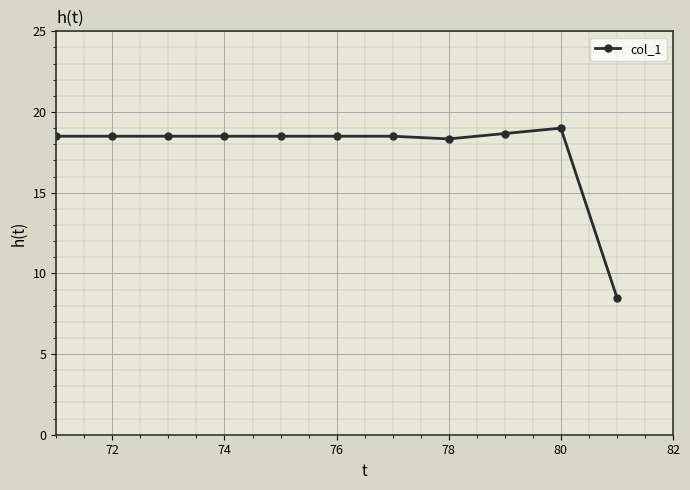

What is the smallest value displayed?

8.5